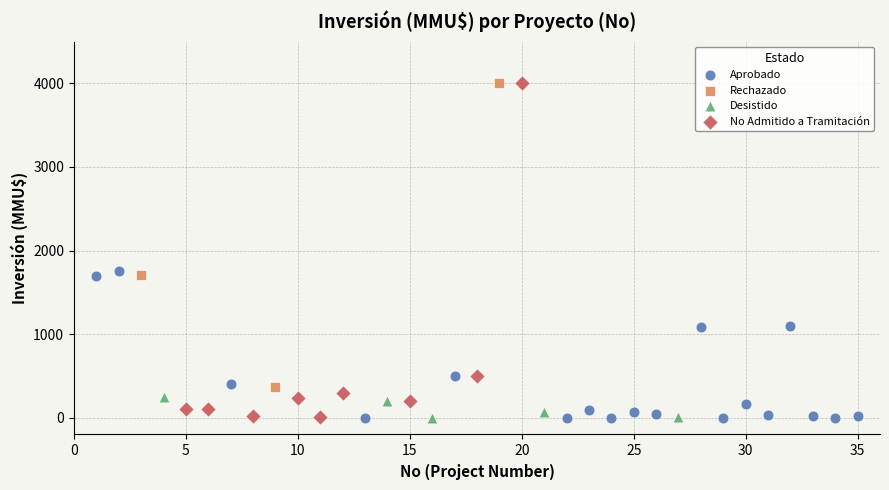

Which series has the largest Y range (max minus min)?

No Admitido a Tramitación